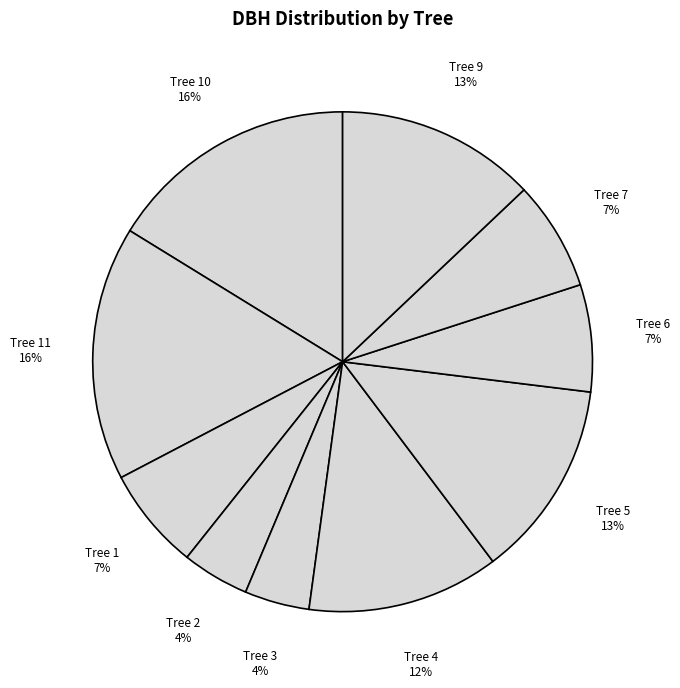

How many segments does this pie chart have?

10